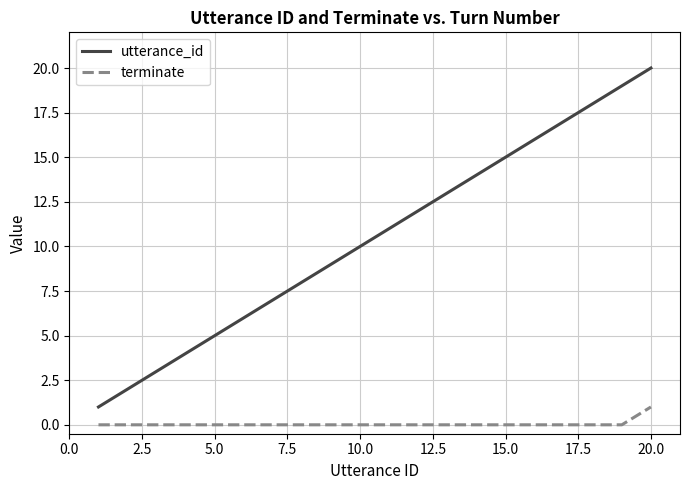

Is this an area chart (filled region under the line)?

No